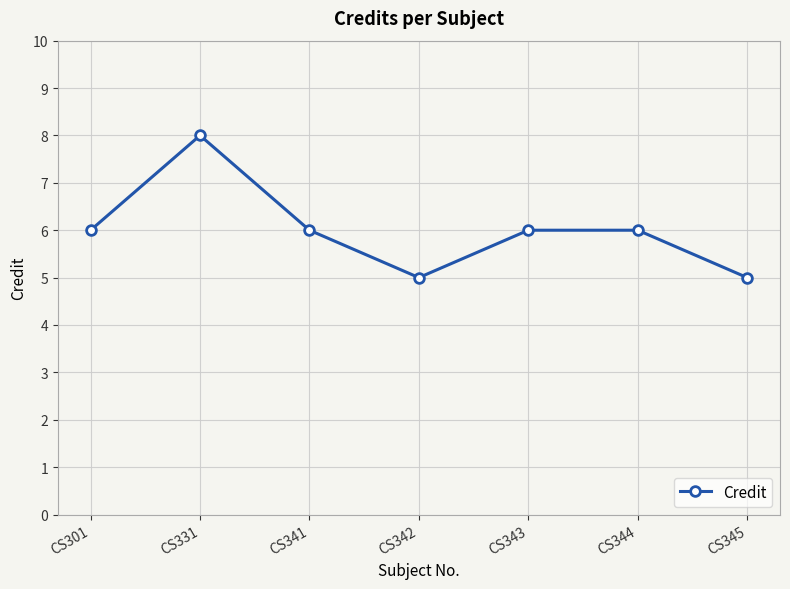

What is the sum of all values?

42